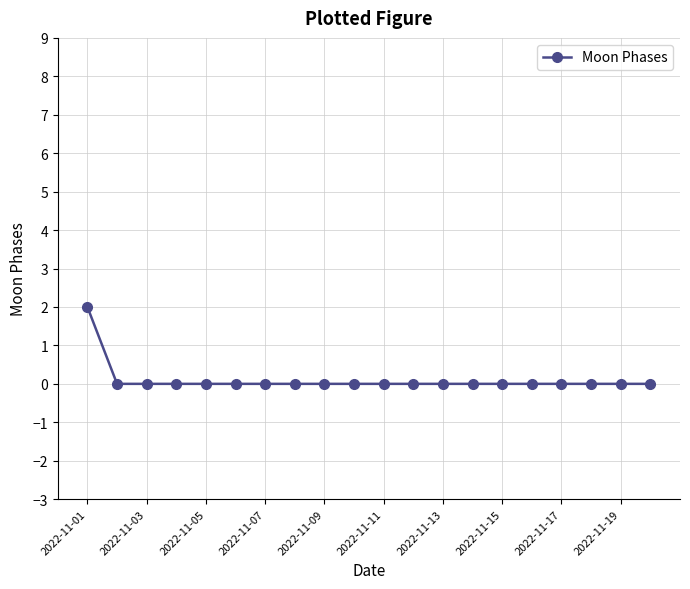

What is the difference between the maximum and minimum values?

2